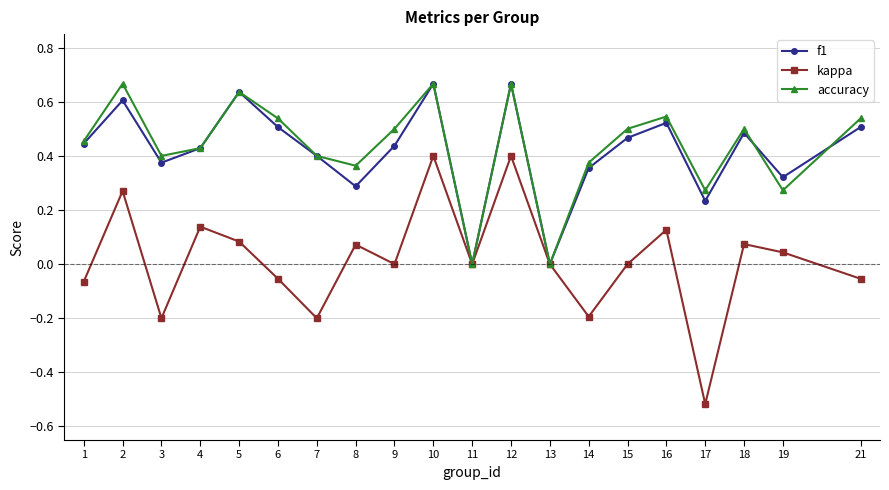

Which series changed the most between 1 and 11?

accuracy